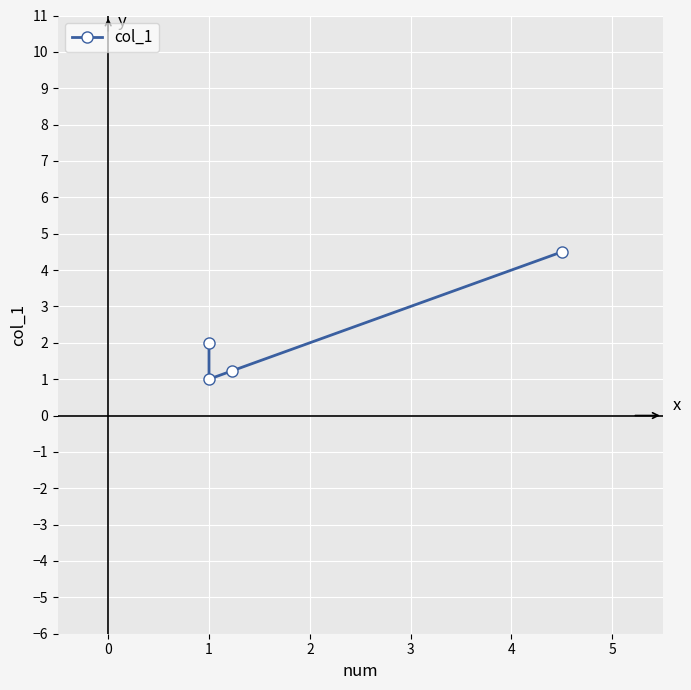

What is the sum of all values?

8.7